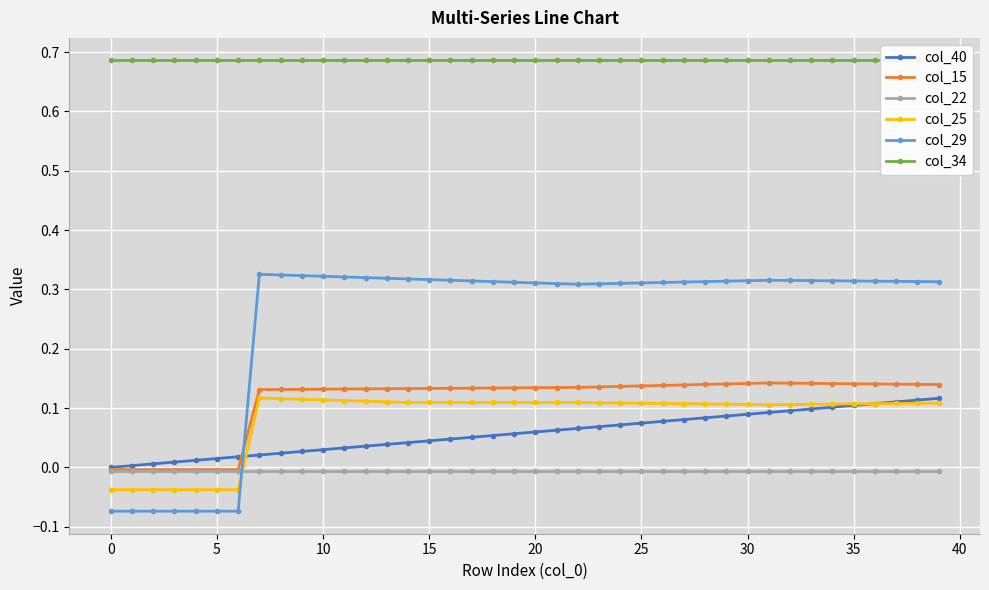

What is the label of the 4th point from the right?

36